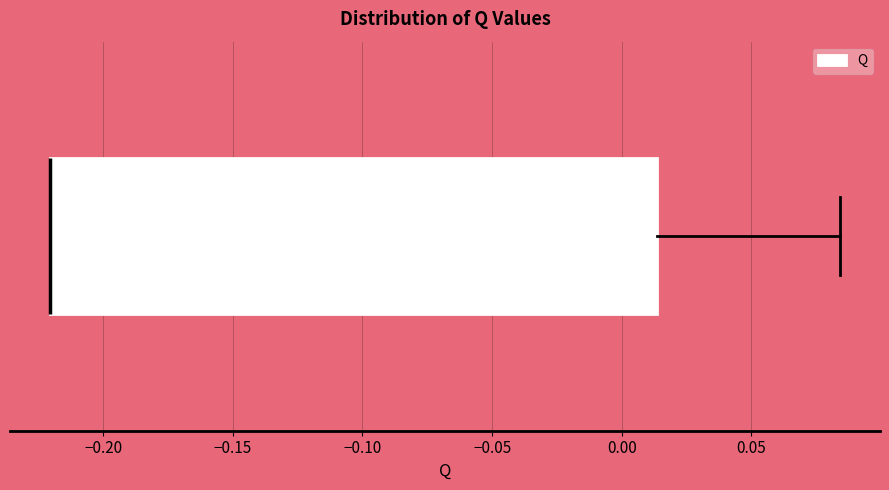

Transcribe this box plot: give where the median line is, the range the box spans, and where the two whiskers end, as read against the x-axis. The values are not printed on the chart, so give them approximately, as read against the axis.

median -0.220 (drawn on the box's left edge), box -0.220 to 0.015, whiskers -0.220 to 0.085